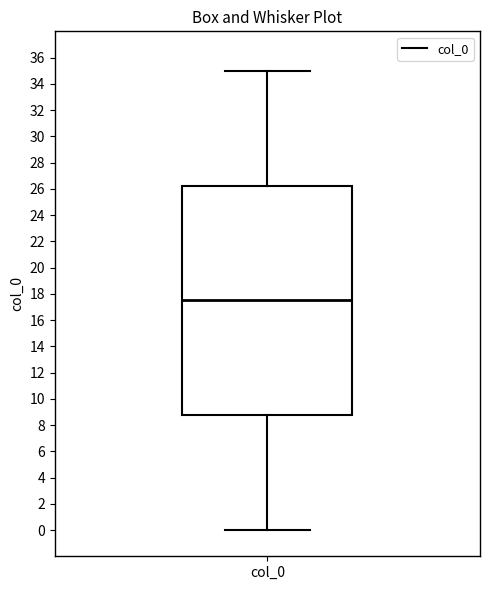

Read this box plot against the y-axis: the position of the median line, the range covered by the box, and the ends of both whiskers. The values are not printed on the chart, so give them approximately, as read against the axis.

median 17.6, box 8.8 to 26.2, whiskers 0.0 to 35.0